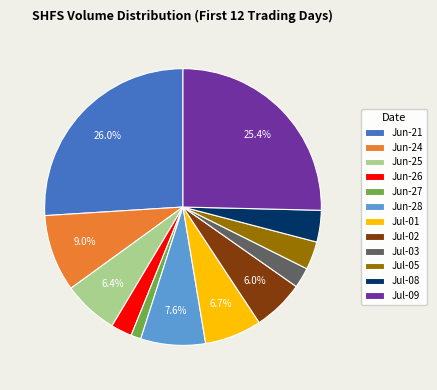

Is there any slice that represents more than half of the pie?

No